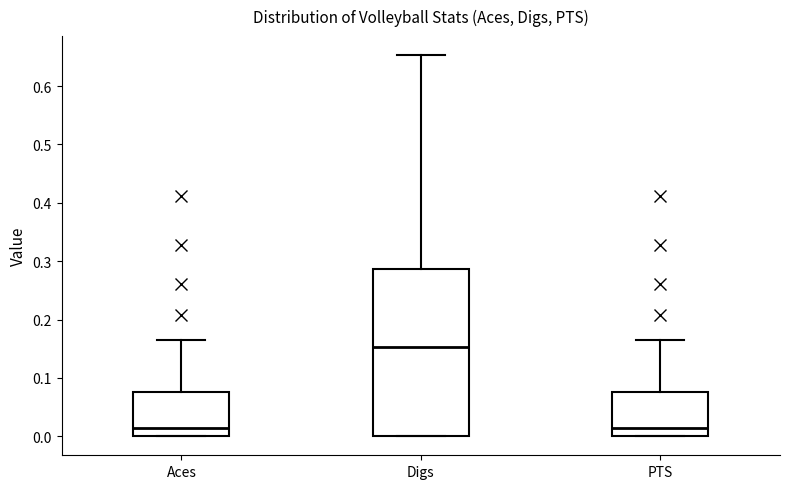

Which box has the highest median line?

Digs